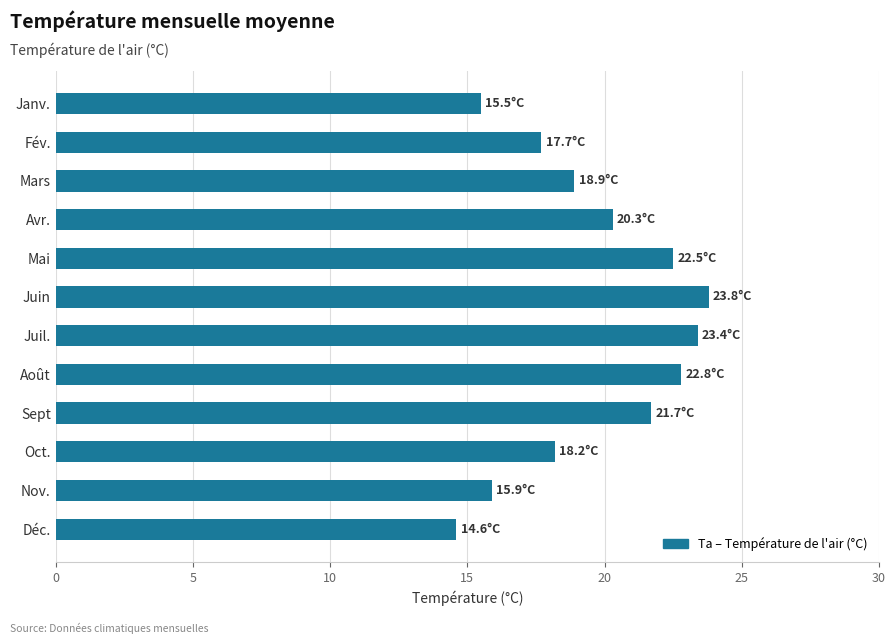

What is the difference between the second highest and second lowest values?

7.9